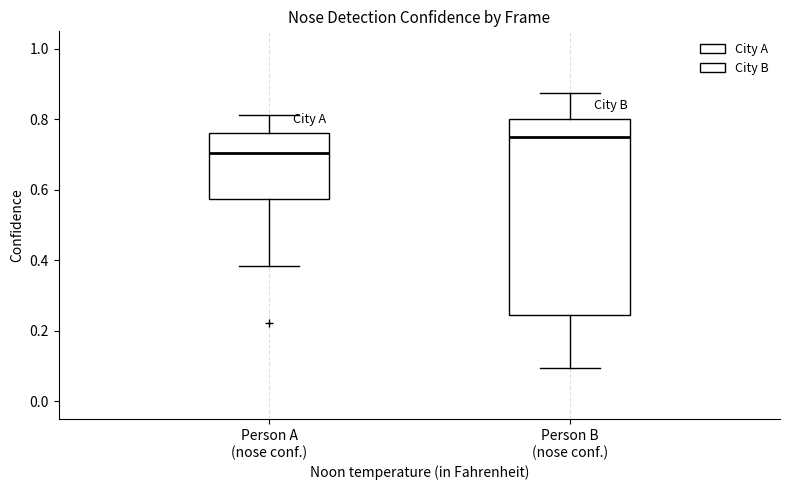

Which box has the highest median line?

Person B (nose conf.)